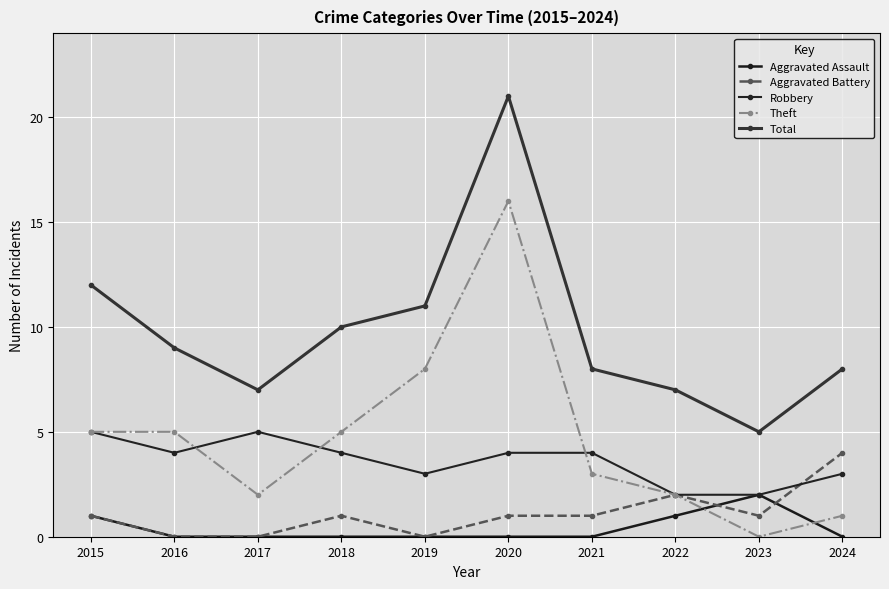

Rank the series by their maximum value, from lowest to highest.

Aggravated Assault, Aggravated Battery, Robbery, Theft, Total